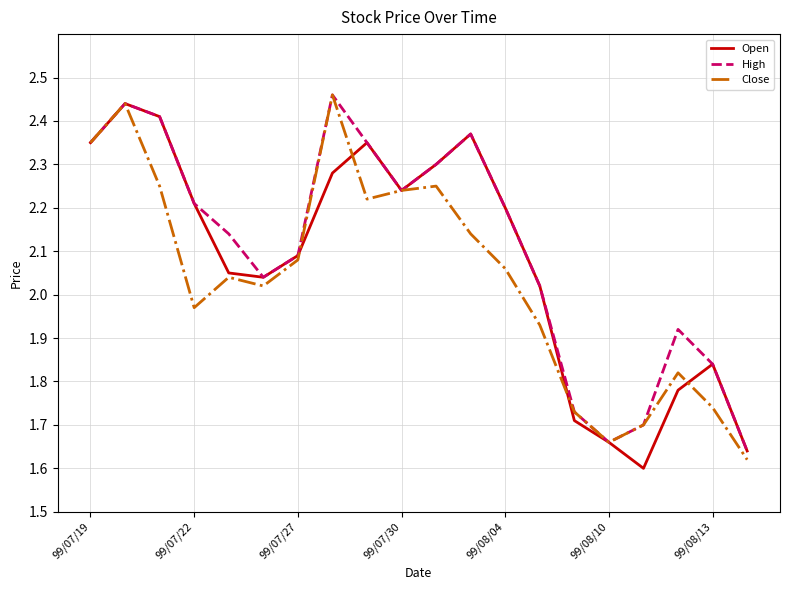

Which series has the largest total across all categories?

High